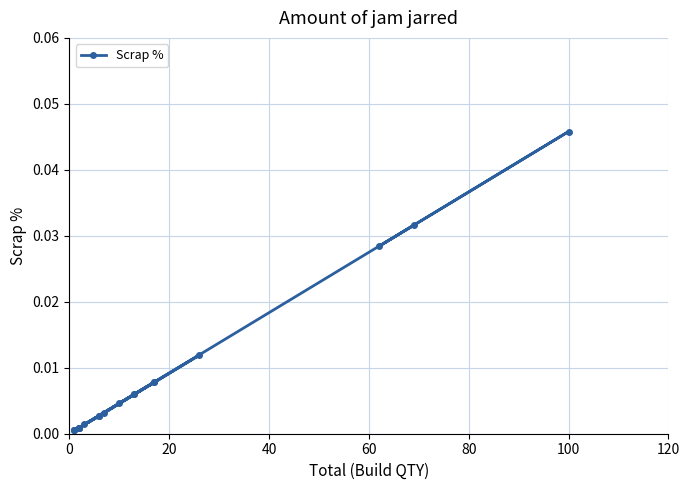

The value at 9 is 0.0. True or false?

False